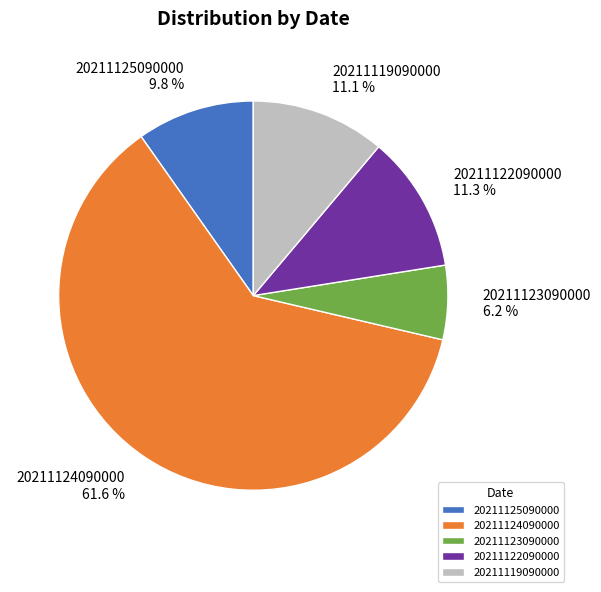

Which slice represents more than half of the pie?

20211124090000